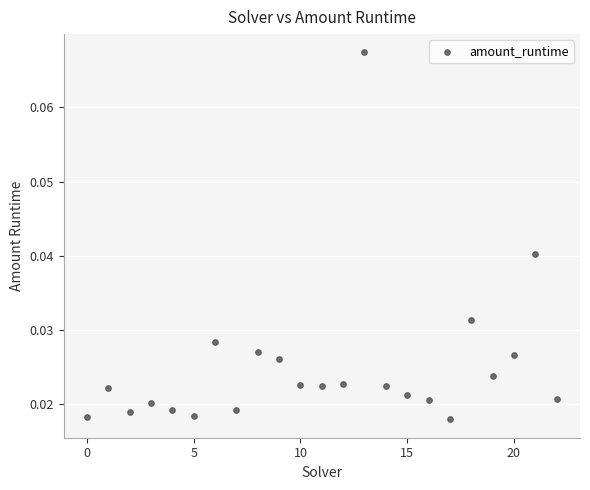

Count the number of points in this scatter plot.

23